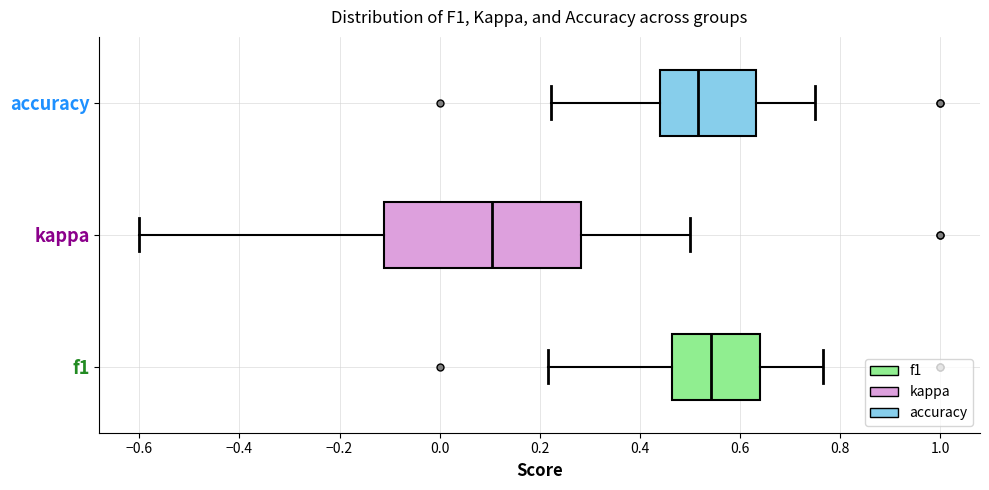

Reading bottom to top, read every box against the x-axis: the position of its median line, the range the box covers, and the ends of its whiskers. The values are not printed on the chart, so give them approximately, as read against the axis.

f1: median 0.54, box 0.46 to 0.64, whiskers 0.22 to 0.76
kappa: median 0.10, box -0.12 to 0.28, whiskers -0.60 to 0.50
accuracy: median 0.52, box 0.44 to 0.64, whiskers 0.22 to 0.76